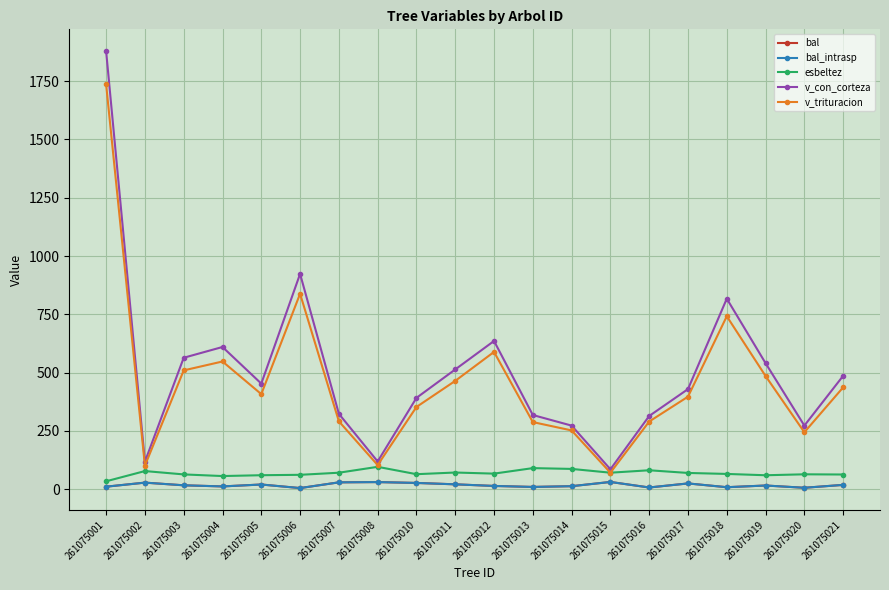

How many lines are shown in the chart?

5